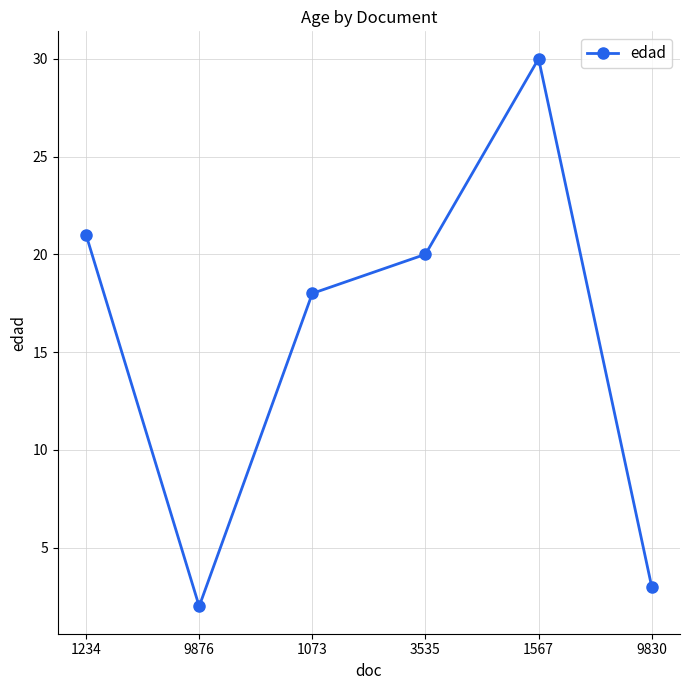

How many distinct data groups are displayed?

1